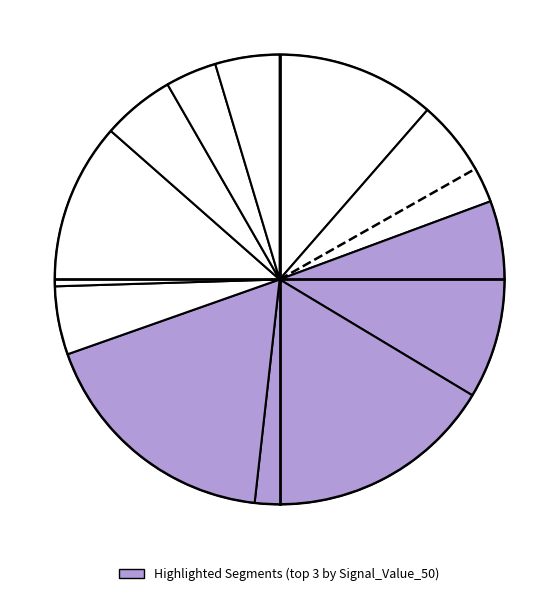

To the nearest percent, what is the combined percentage of signal segment 6 and signal segment 8?

10%